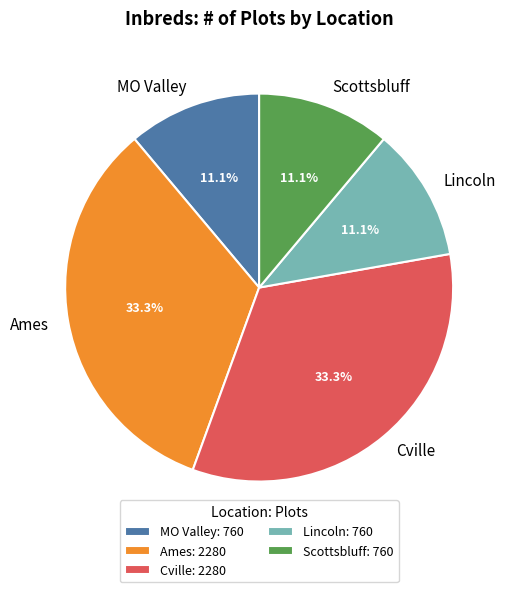

Count the number of slices in the pie.

5